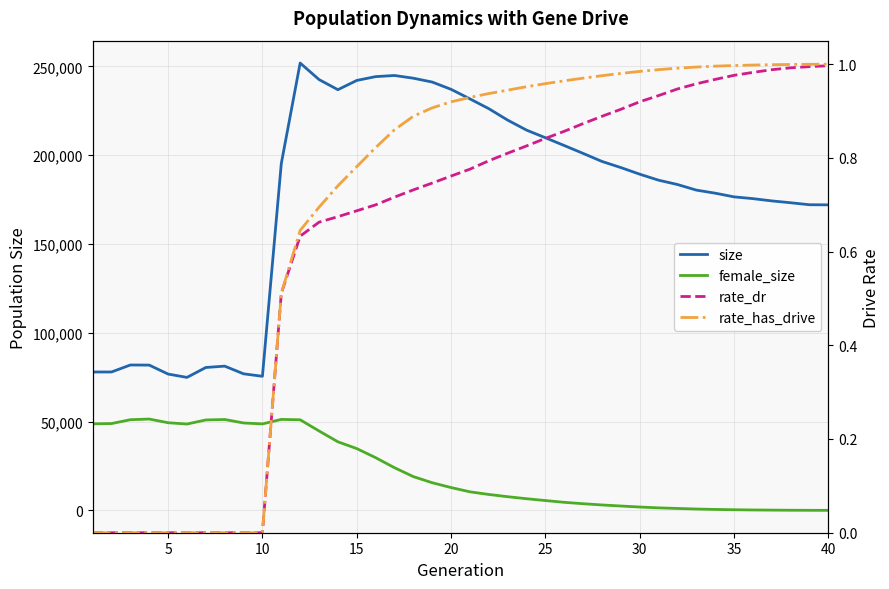

True or false: rate_has_drive and rate_dr intersect in this chart.

False